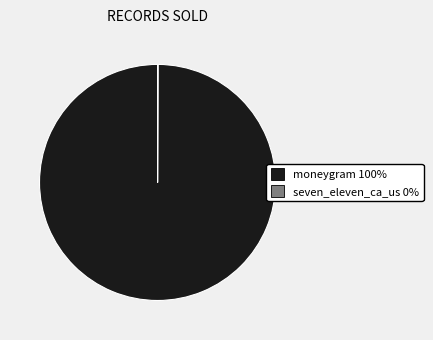

Which slice is the largest?

moneygram